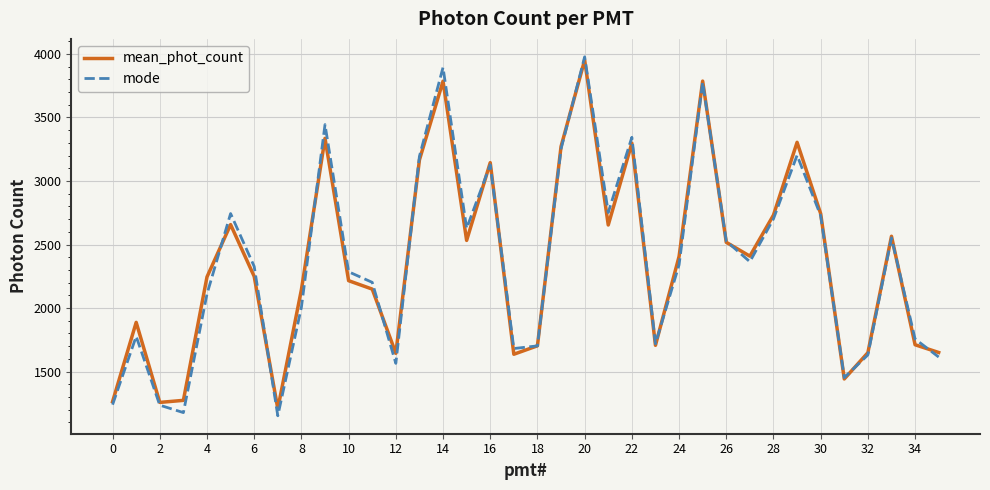

In mode, how many points are lower than both neighbors (excluding endpoints)?

9